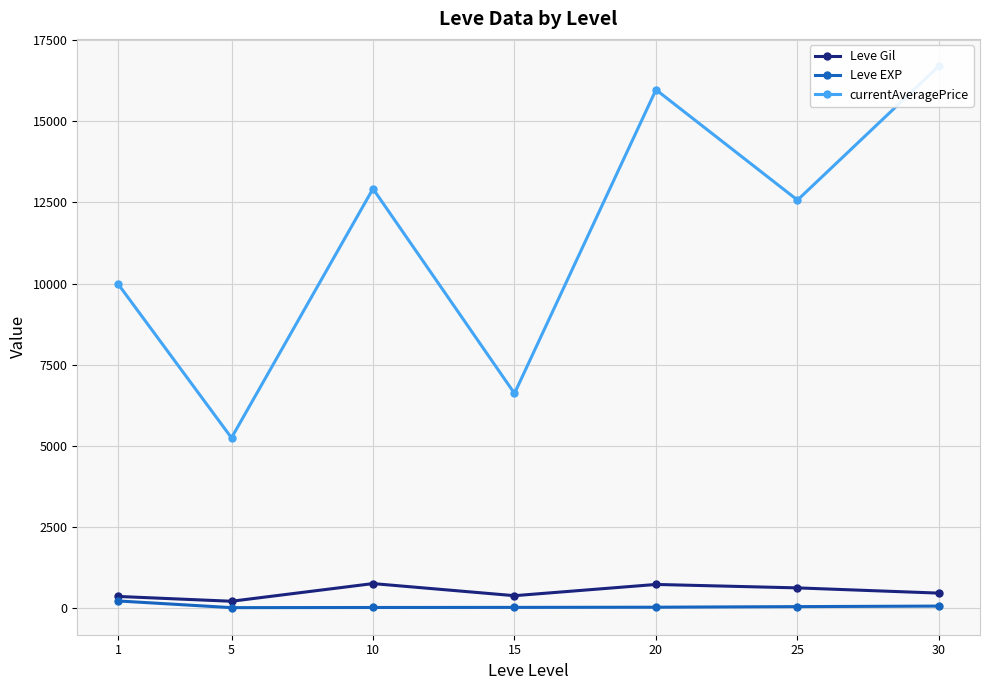

Reading left to right, what are all the values shown in this chart?

Leve Gil: 349.8	201.7	746.7	373.3	720.0	614.0	452.5
Leve EXP: 210.7	4.8	9.5	12.7	18.0	36.2	52.8
currentAveragePrice: 9975.2	5240.8	12923.0	6611.3	15975.5	12572.6	16708.2